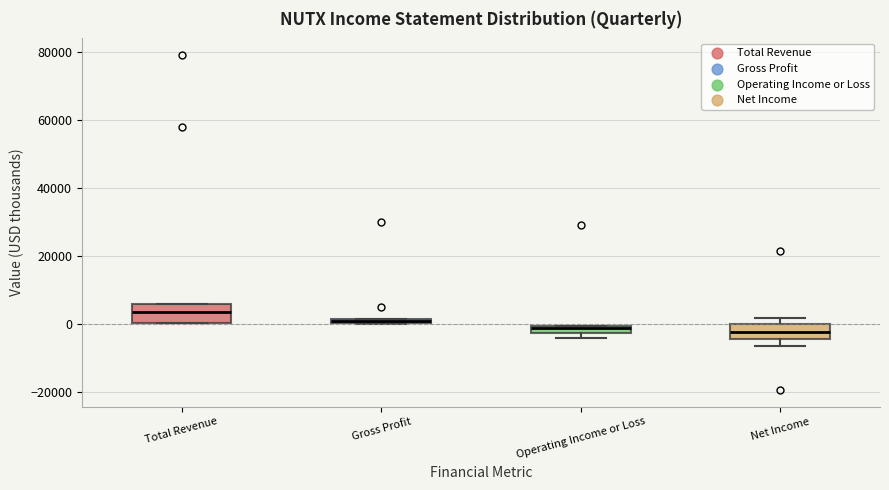

Which box's median line is the highest?

Total Revenue